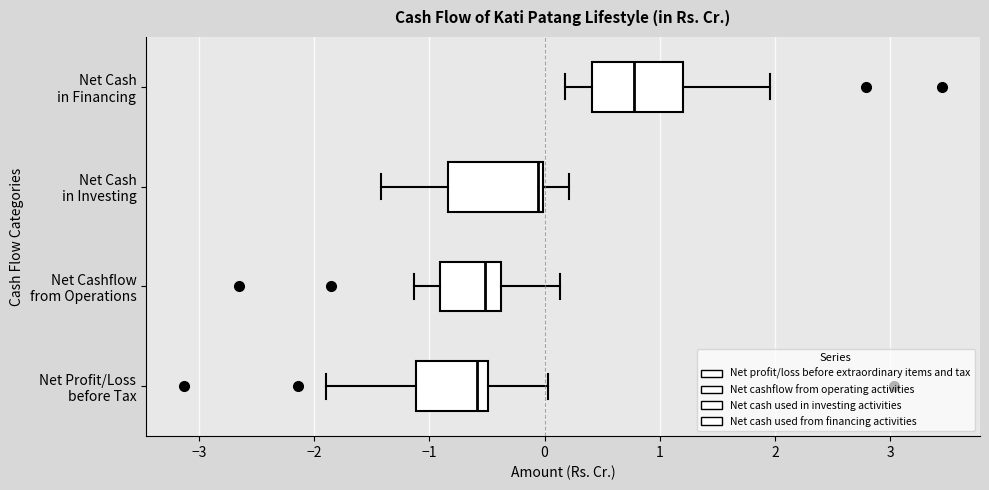

Reading bottom to top, read every box against the x-axis: the position of its median line, the range the box covers, and the ends of its whiskers. The values are not printed on the chart, so give them approximately, as read against the axis.

Net Profit/Loss before Tax: median -0.6, box -1.1 to -0.5, whiskers -1.9 to 0.0
Net Cashflow from Operations: median -0.5, box -0.9 to -0.4, whiskers -1.1 to 0.1
Net Cash in Investing: median -0.1, box -0.8 to 0.0, whiskers -1.4 to 0.2
Net Cash in Financing: median 0.8, box 0.4 to 1.2, whiskers 0.2 to 2.0